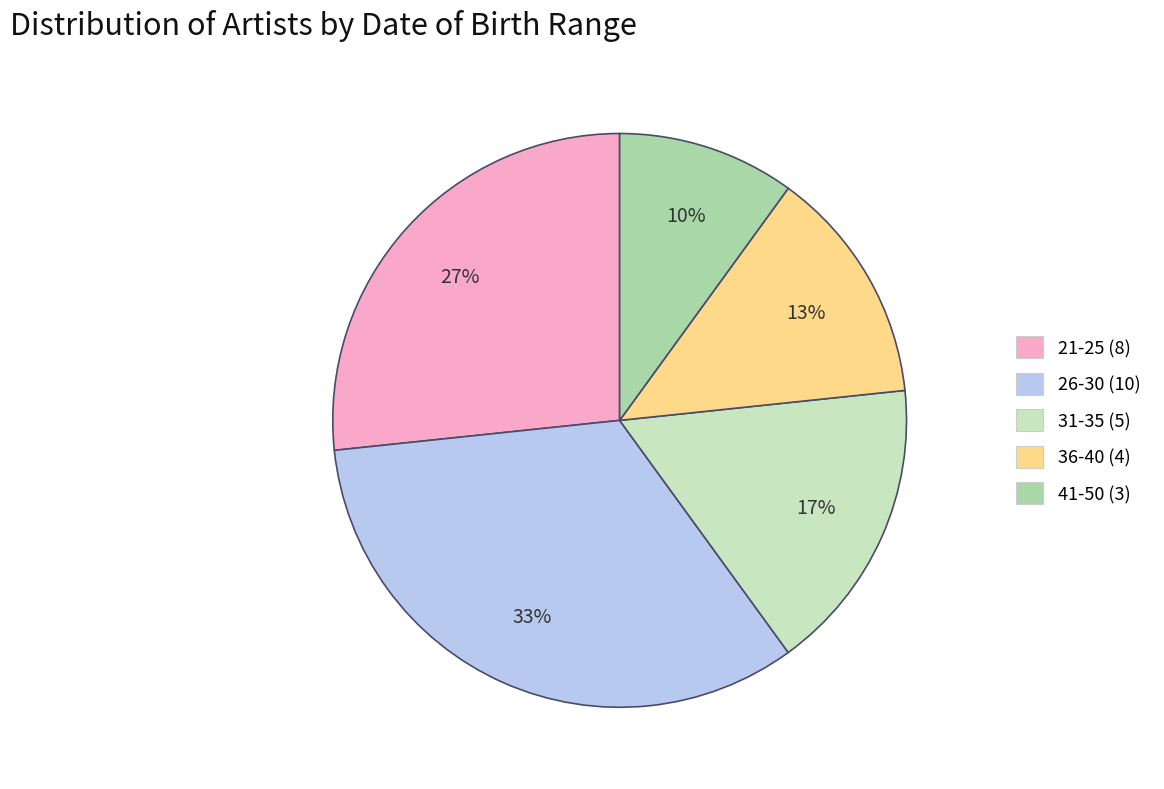

To the nearest percent, what percentage of the pie is 31-35?

17%